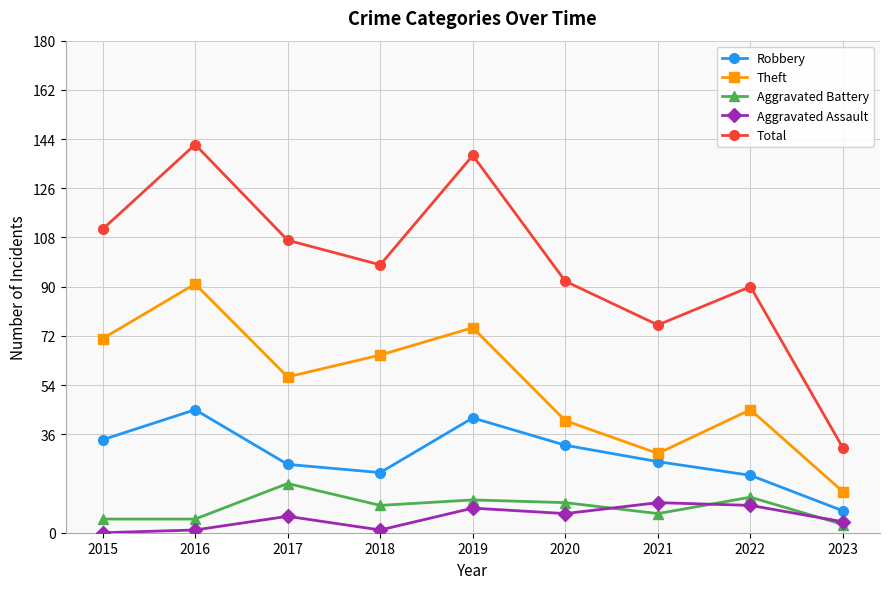

At 2015, list the series in order from smallest to largest.

Aggravated Assault, Aggravated Battery, Robbery, Theft, Total